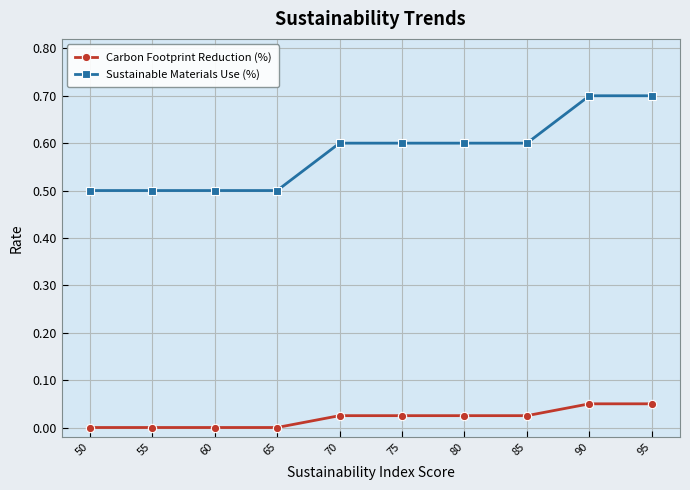

True or false: Sustainable Materials Use (%) and Carbon Footprint Reduction (%) intersect in this chart.

False